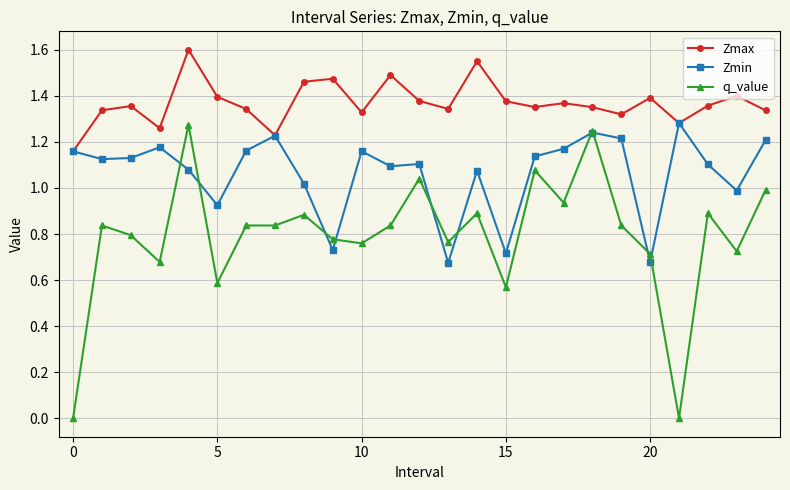

Which series has the largest total across all categories?

Zmax